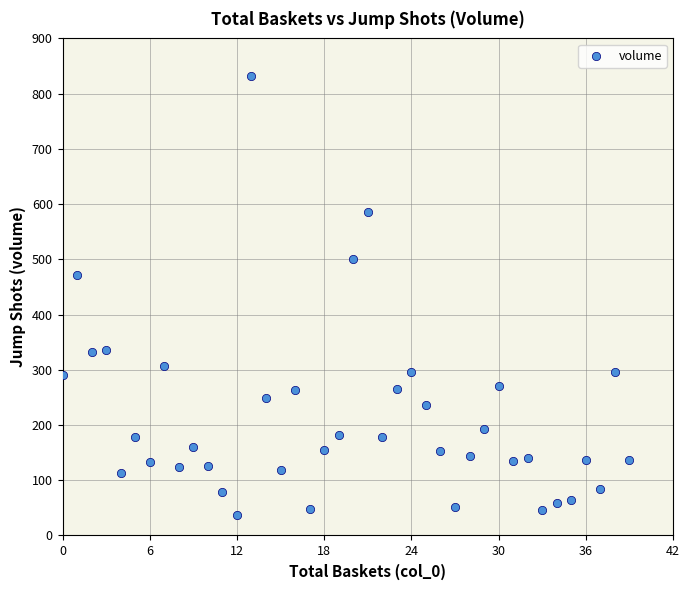

What Y value in the scatter plot is closest to 434?

472.1